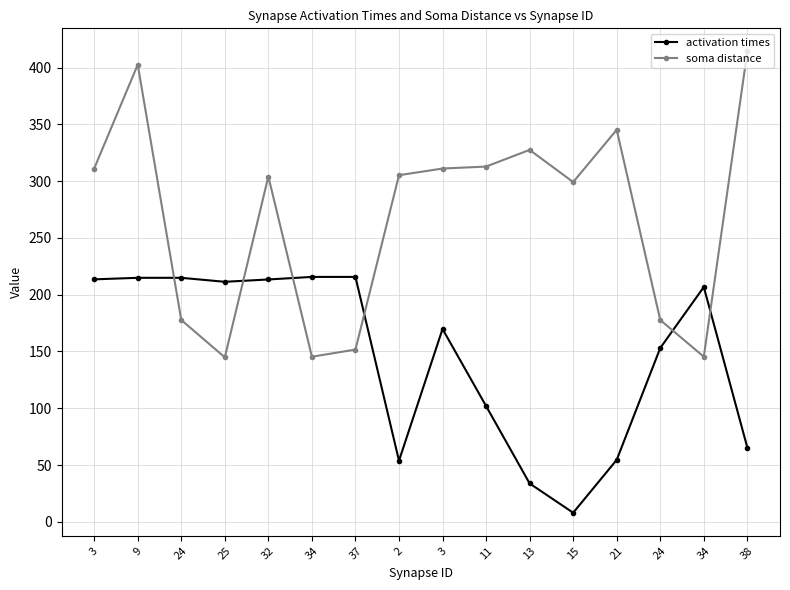

Reading left to right, what are all the values shown in this chart?

activation times: 213.5	214.9	214.9	211.4	213.4	215.7	215.7	53.8	169.8	102.0	33.8	8.0	54.5	153.1	206.8	65.4
soma distance: 311.2	402.7	177.7	144.9	304.1	145.4	151.7	305.3	311.2	312.9	327.6	299.3	345.3	177.7	145.4	414.3